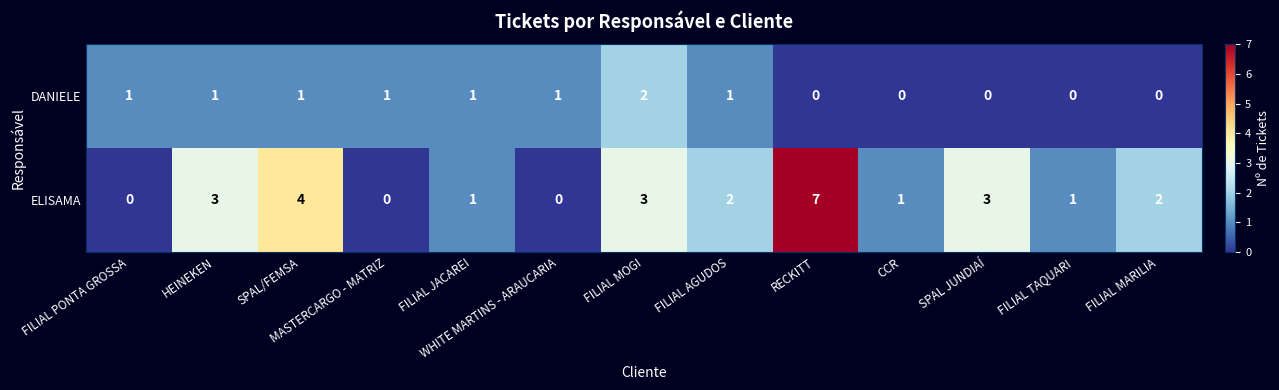

How many series are shown in this chart?

2